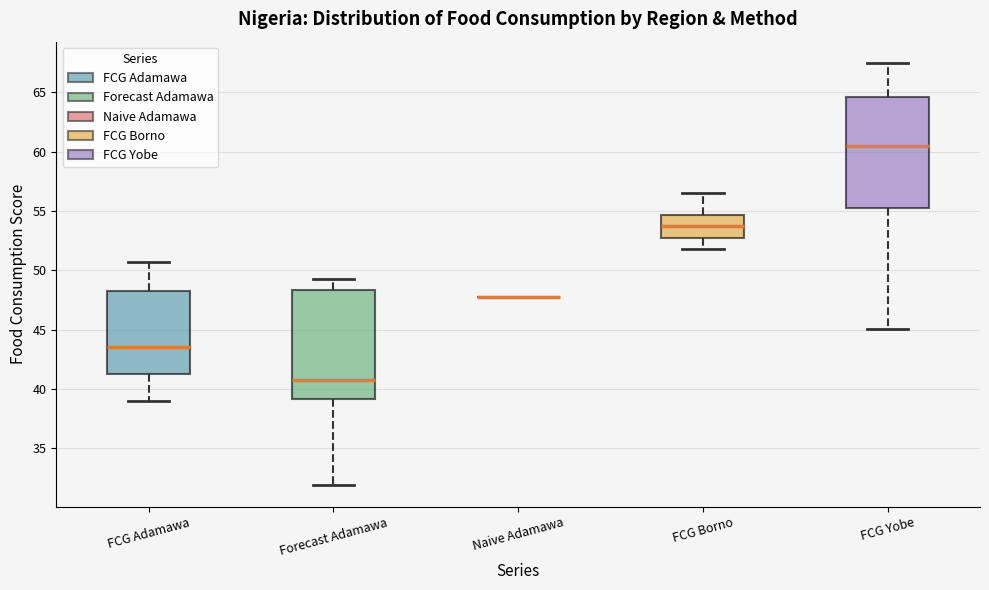

Reading left to right, read every box against the y-axis: the position of its median line, the range the box covers, and the ends of its whiskers. The values are not printed on the chart, so give them approximately, as read against the axis.

FCG Adamawa: median 43.5, box 41.5 to 48.5, whiskers 39.0 to 50.5
Forecast Adamawa: median 40.5, box 39.0 to 48.5, whiskers 32.0 to 49.5
Naive Adamawa: box collapsed to a line at 48.0, whiskers 48.0 to 48.0
FCG Borno: median 53.5, box 53.0 to 54.5, whiskers 52.0 to 56.5
FCG Yobe: median 60.5, box 55.0 to 64.5, whiskers 45.0 to 67.5